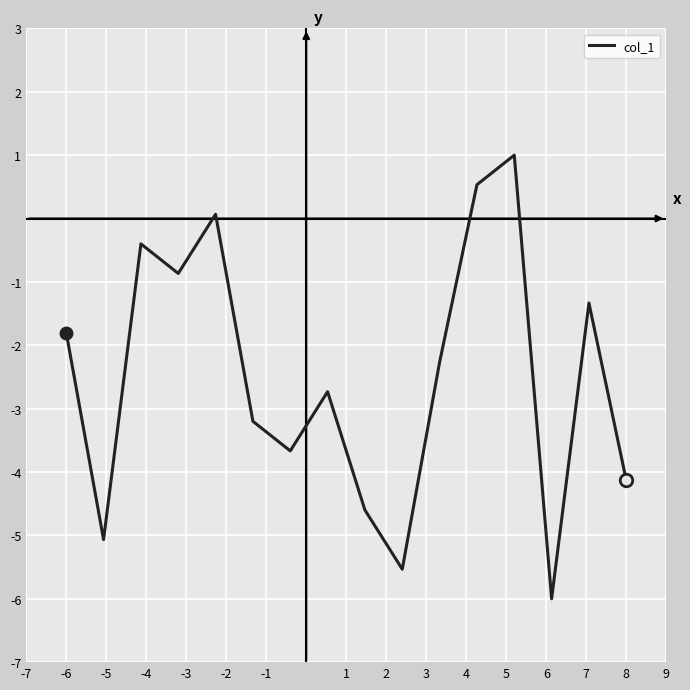

What is the difference between the maximum and minimum values?

7.0